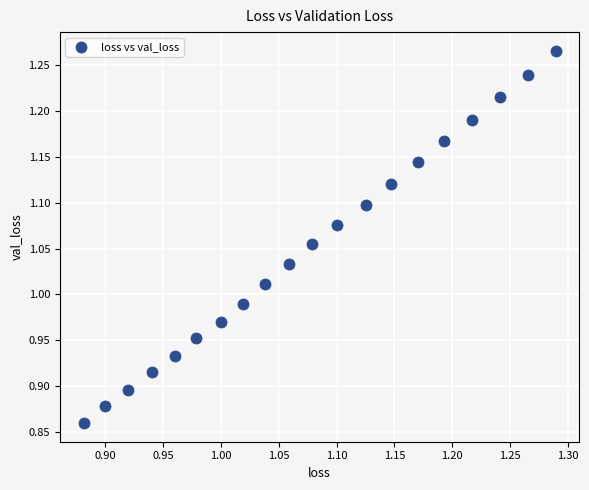

What is the range of X values (max minus min)?

0.4